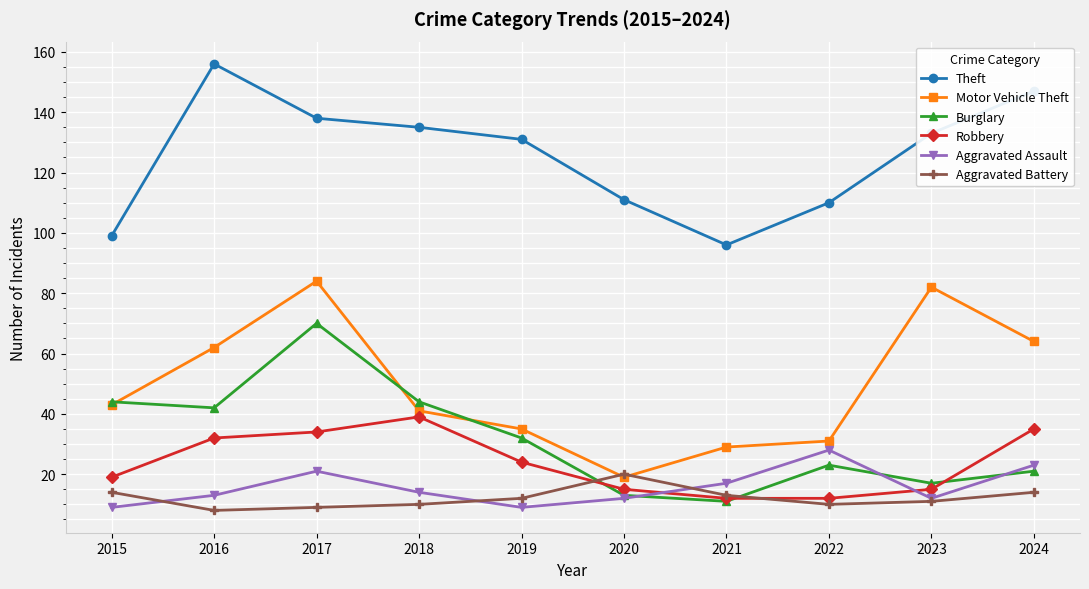

What is the spread (max minus min) of values at 2018?

125